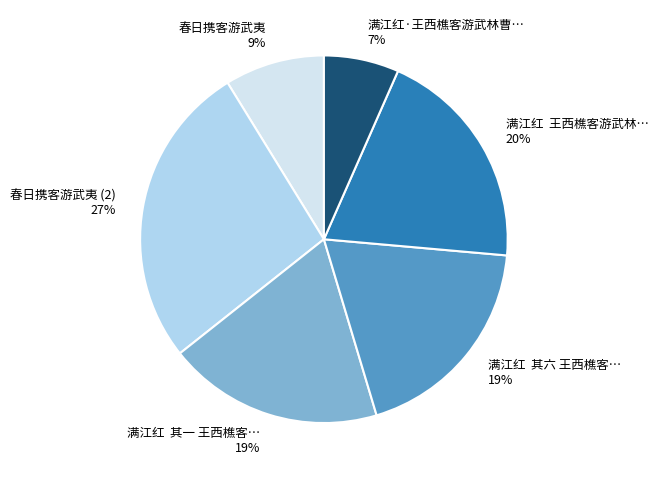

Is there a majority slice in this chart?

No